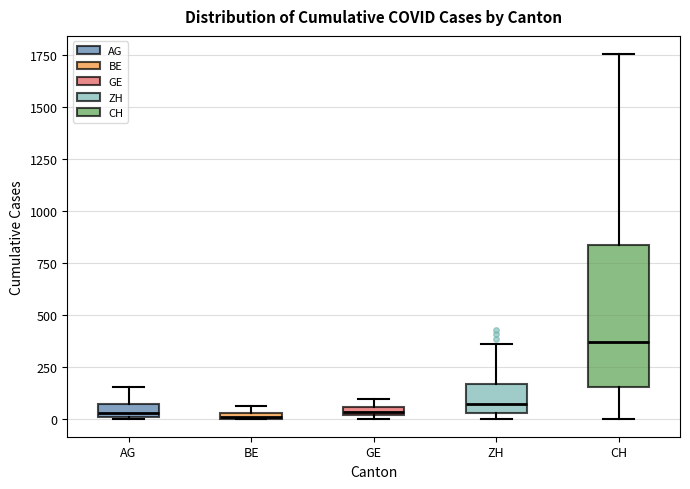

Which box is the tallest, from its lower edge to its upper edge?

CH